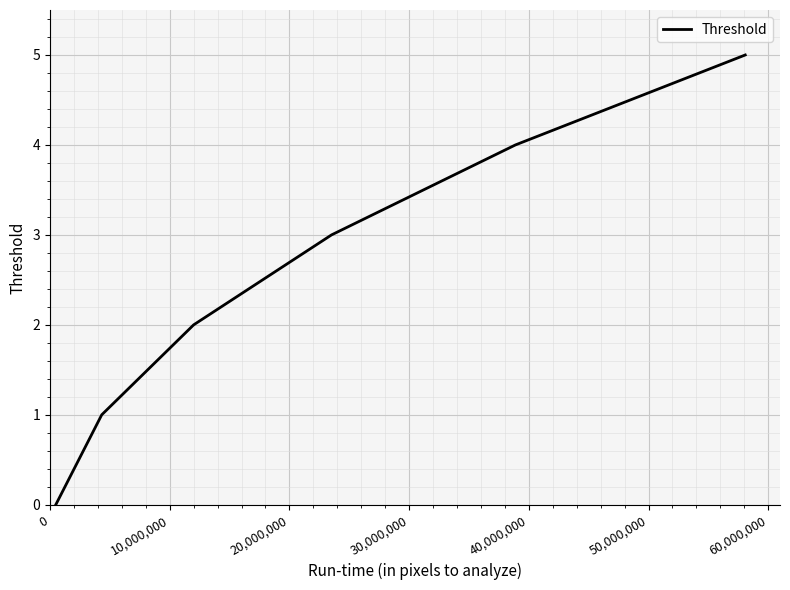

What is the sum of all values?

15